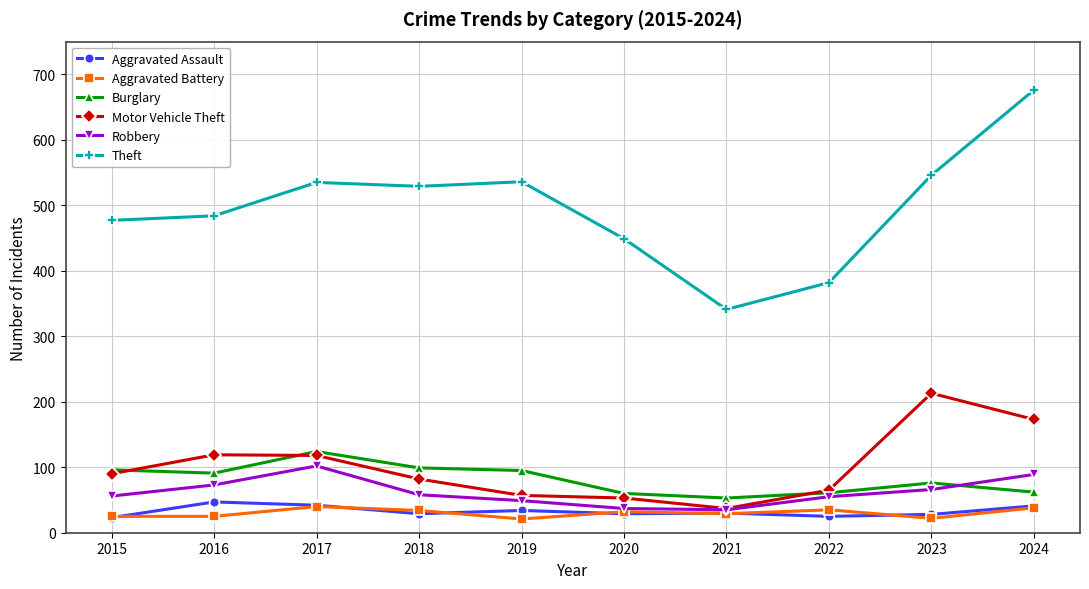

How many lines are shown in the chart?

6